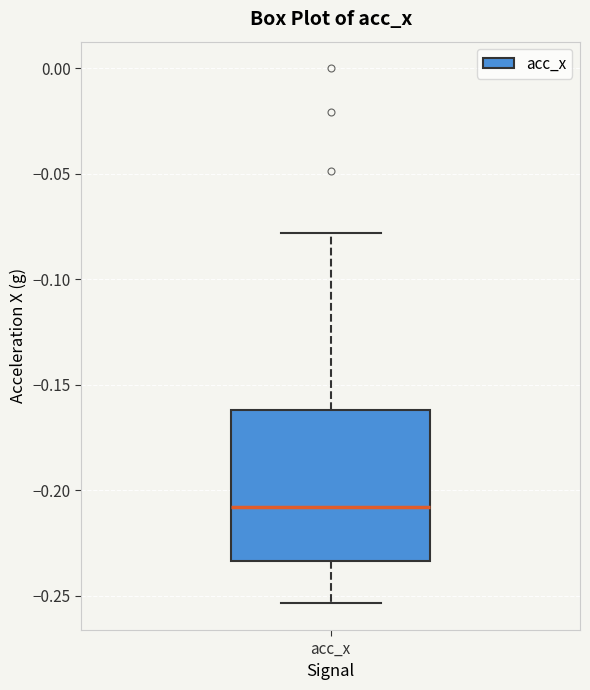

Transcribe this box plot: give where the median line is, the range the box spans, and where the two whiskers end, as read against the y-axis. The values are not printed on the chart, so give them approximately, as read against the axis.

median -0.210, box -0.235 to -0.160, whiskers -0.255 to -0.080